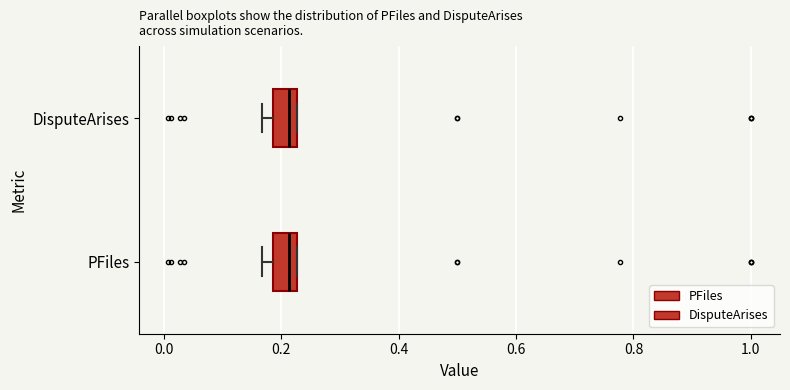

Reading bottom to top, read every box against the x-axis: the position of its median line, the range the box covers, and the ends of its whiskers. The values are not printed on the chart, so give them approximately, as read against the axis.

PFiles: median 0.22 (just left of the box's right edge), box 0.18 to 0.22, whiskers 0.16 to 0.22
DisputeArises: median 0.22 (just left of the box's right edge), box 0.18 to 0.22, whiskers 0.16 to 0.22